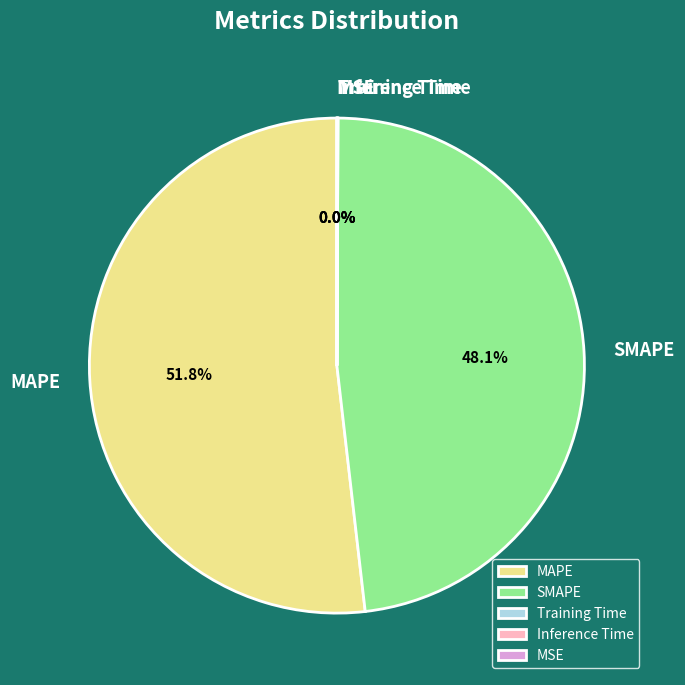

Which slice is the largest?

MAPE